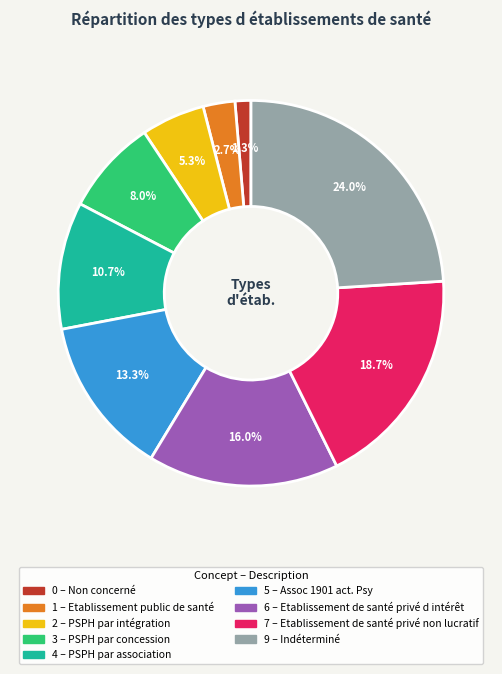

Is there any slice that represents more than half of the pie?

No